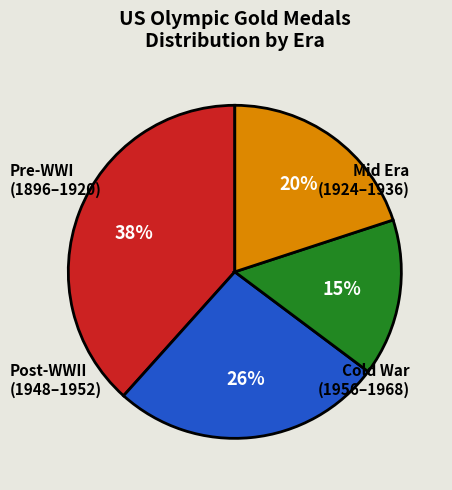

Is there a majority slice in this chart?

No